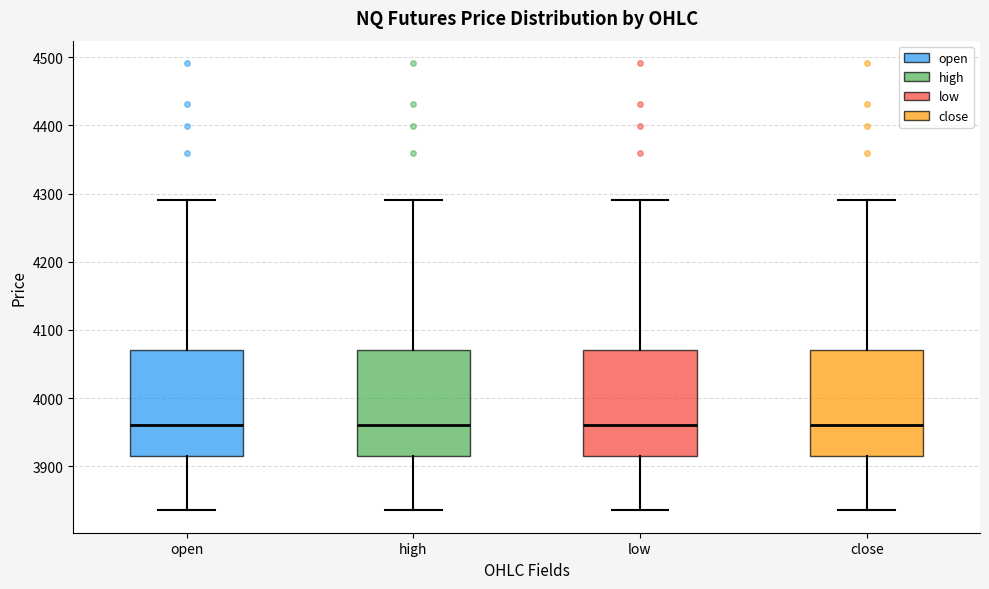

Reading left to right, transcribe this box plot: for each box, give where its median line is, the range the box spans, and where its two whiskers end, as read against the y-axis. The values are not printed on the chart, so give them approximately, as read against the axis.

open: median 3960, box 3920 to 4070, whiskers 3840 to 4290
high: median 3960, box 3920 to 4070, whiskers 3840 to 4290
low: median 3960, box 3920 to 4070, whiskers 3840 to 4290
close: median 3960, box 3920 to 4070, whiskers 3840 to 4290